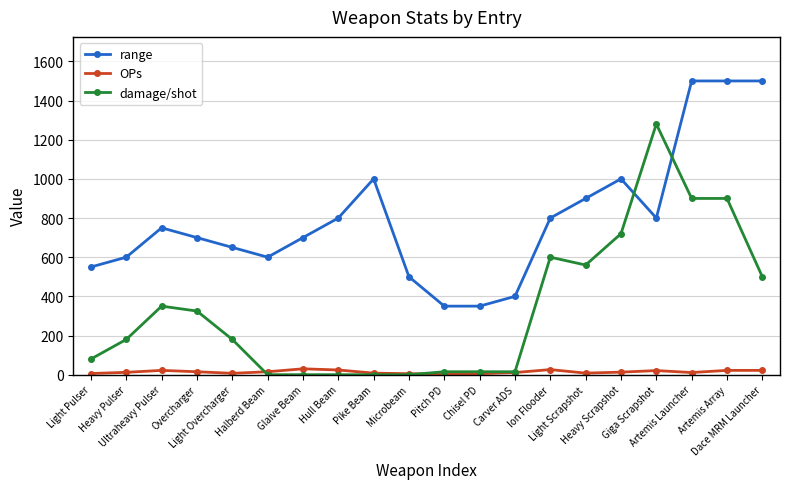

What is the label of the 19th point from the left?

Artemis Array